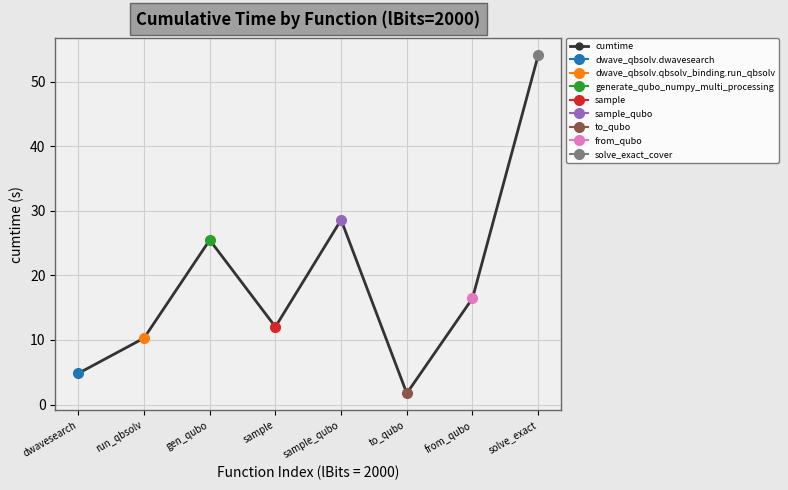

Rank the categories by value from highest to lowest.

solve_exact, sample_qubo, gen_qubo, from_qubo, sample, run_qbsolv, dwavesearch, to_qubo